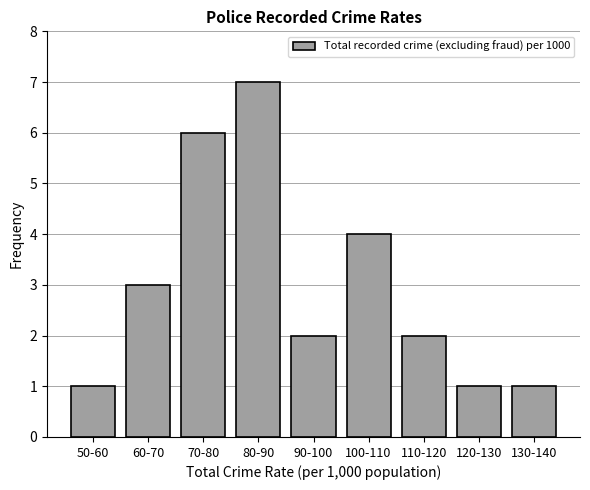

Reading left to right, transcribe all the data shown in this chart.

1	3	6	7	2	4	2	1	1